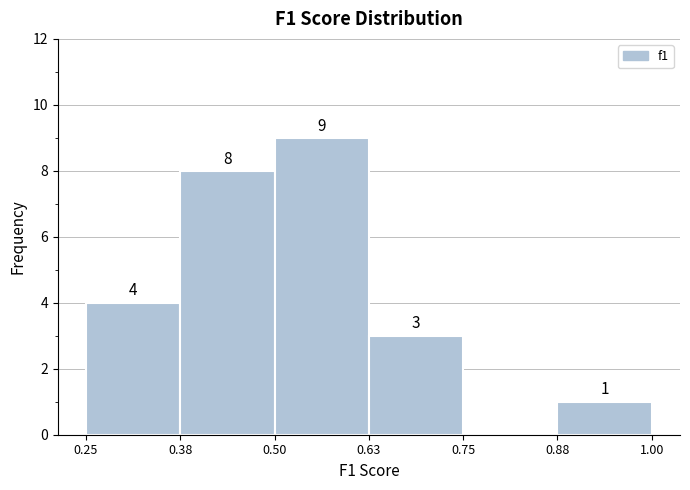

Which range on the x-axis has the tallest bar?

0.50 to 0.63